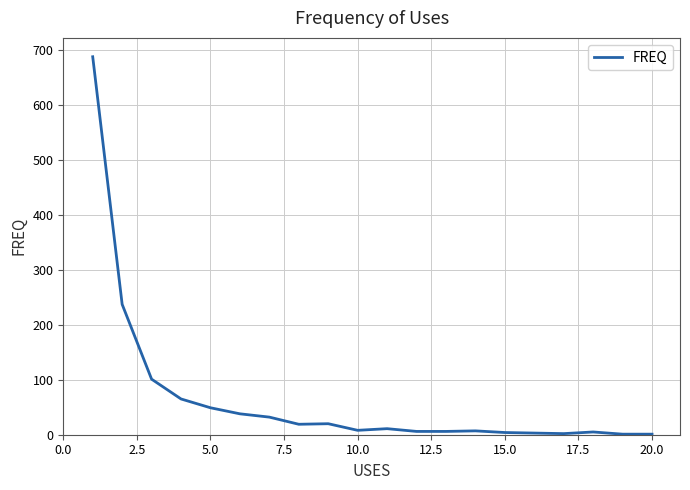

What is the greatest value displayed?

687